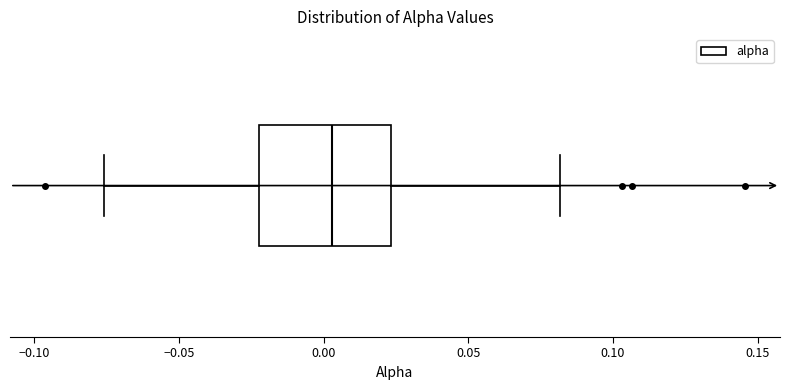

Transcribe this box plot: give where the median line is, the range the box spans, and where the two whiskers end, as read against the x-axis. The values are not printed on the chart, so give them approximately, as read against the axis.

median 0.005, box -0.020 to 0.025, whiskers -0.075 to 0.080